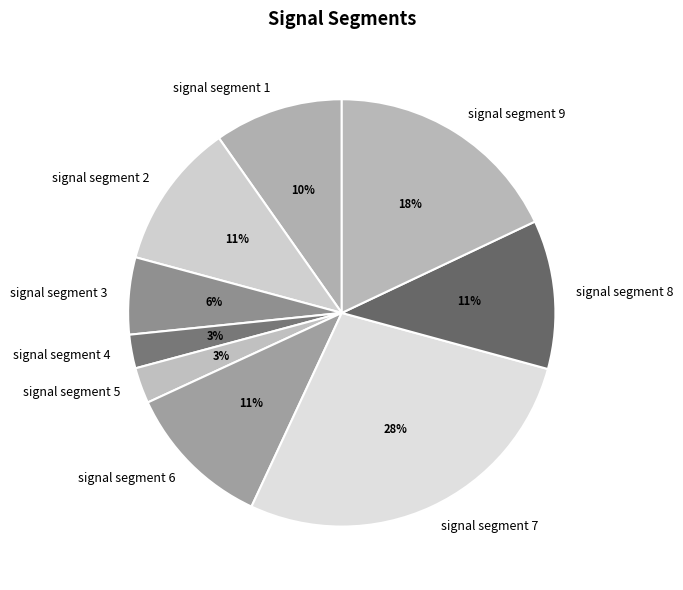

Count the number of slices in the pie.

9